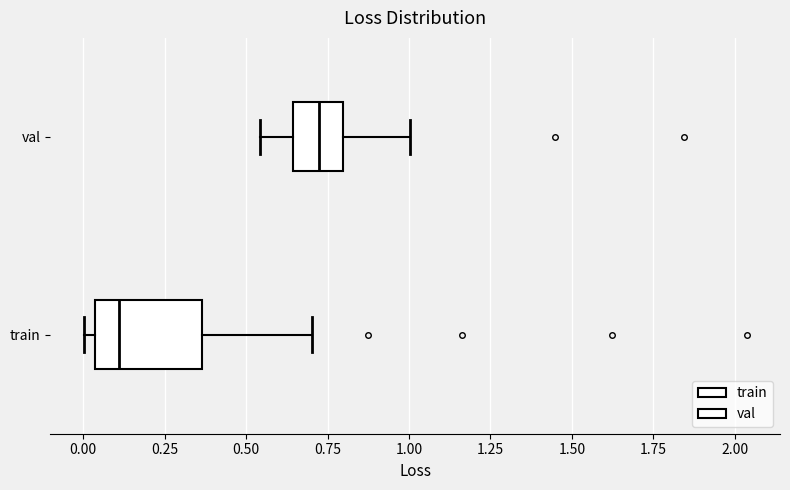

Where is the left edge of the box for val on the x-axis? The values are not printed on the chart, so give them approximately, as read against the axis.

0.65